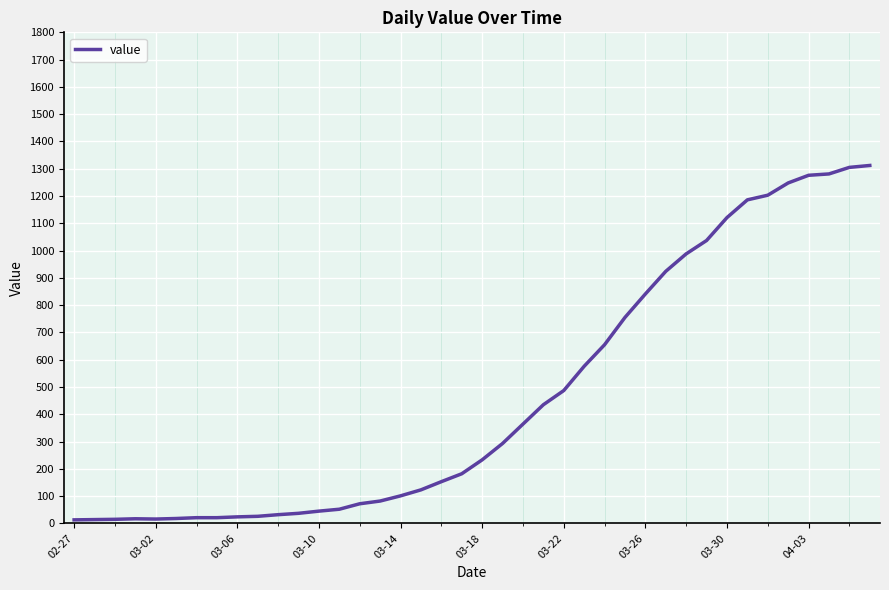

Does the chart display data point markers on the line(s)?

No